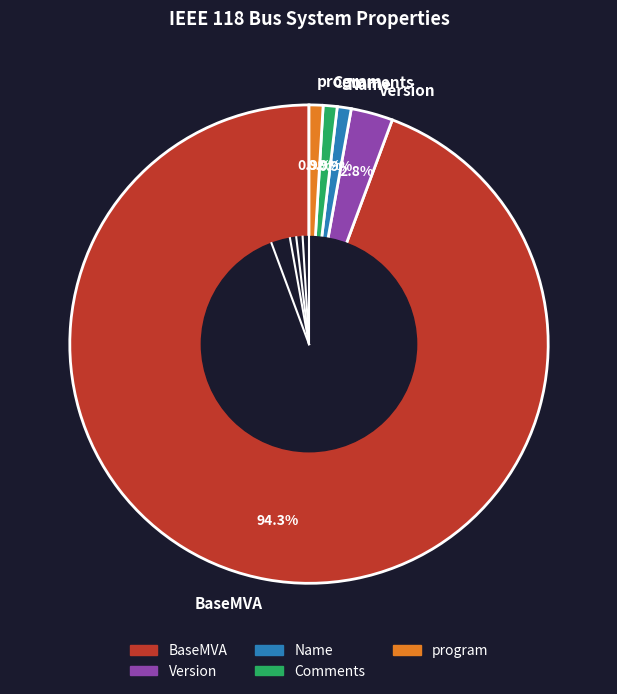

What percentage is the Comments slice, to the nearest percent?

1%